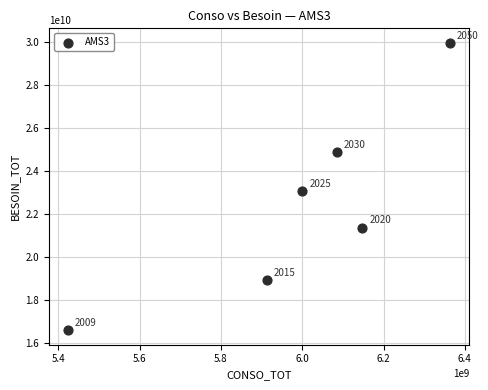

What is the average Y value?

22459517193.0